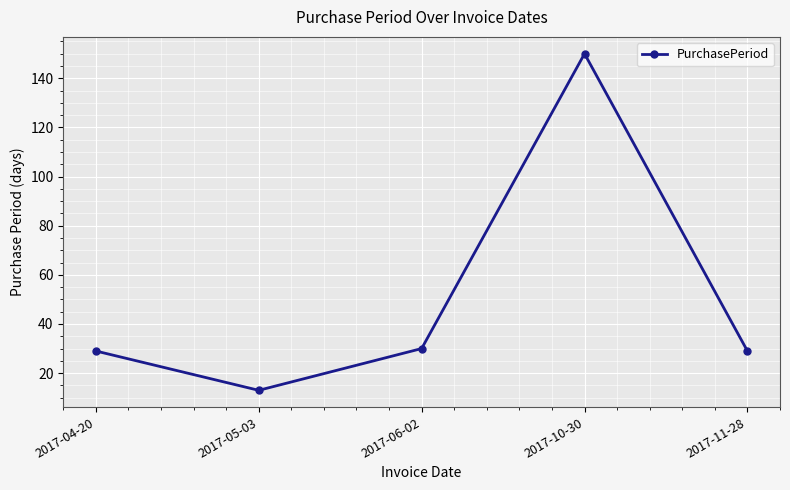

Reading left to right, list all the values displayed in this chart.

29	13	30	150	29